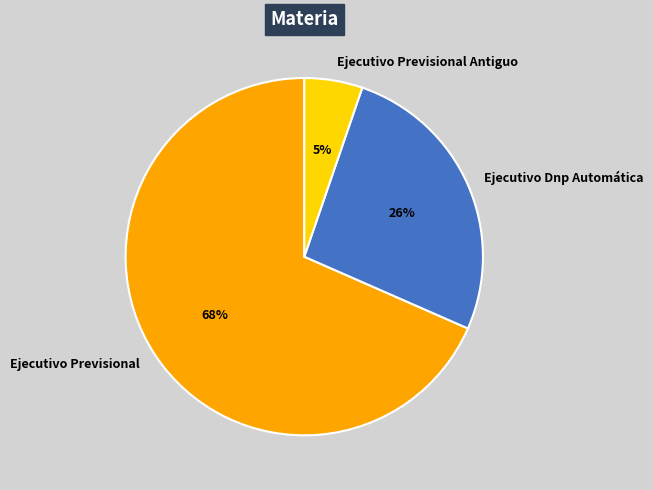

Count the number of slices in the pie.

3